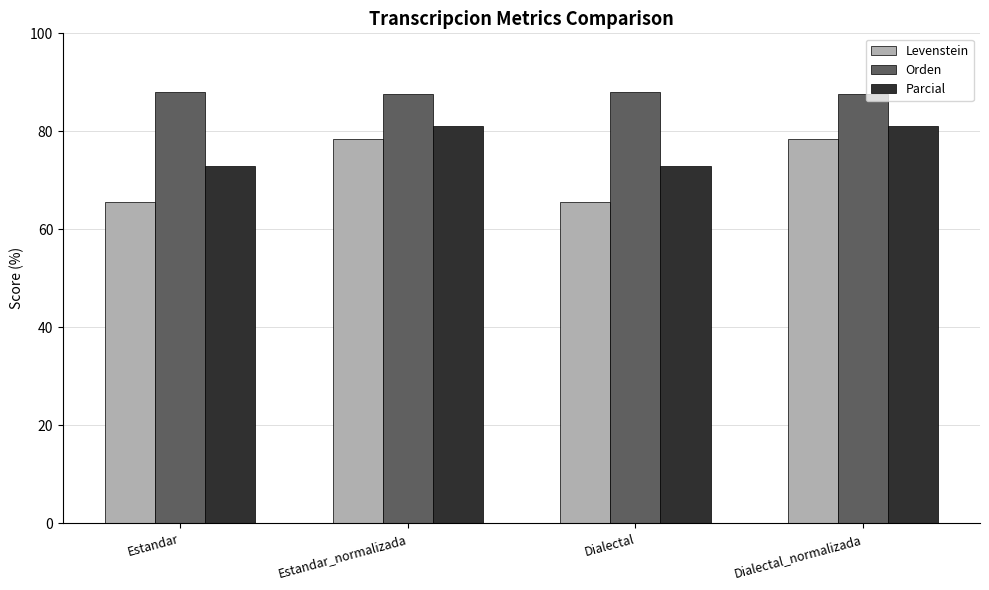

What is the average value of the Levenstein series?

72.1